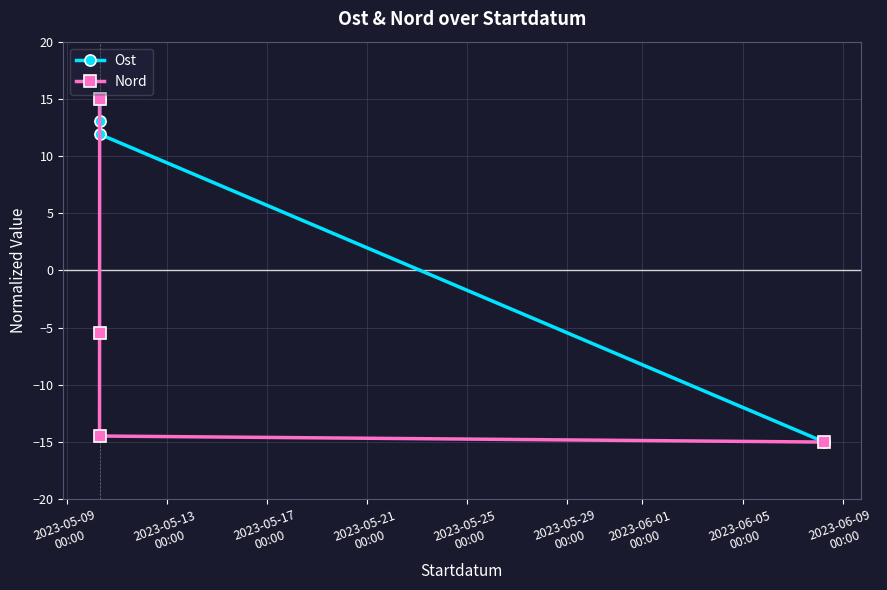

What is the value of the Nord point at the 4th from the left?

-15.0